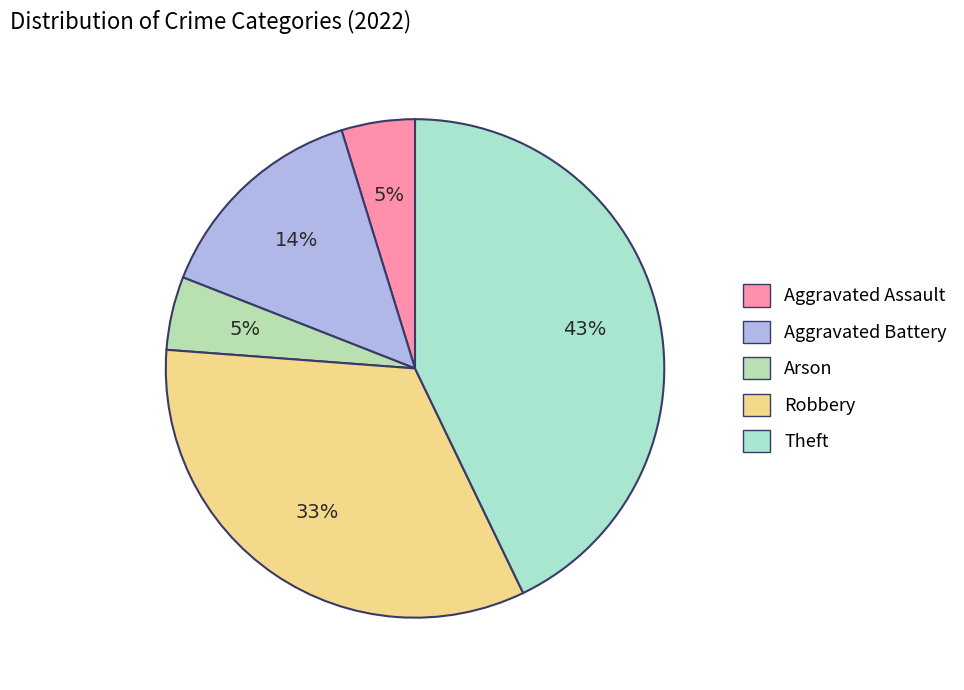

How many segments does this pie chart have?

5